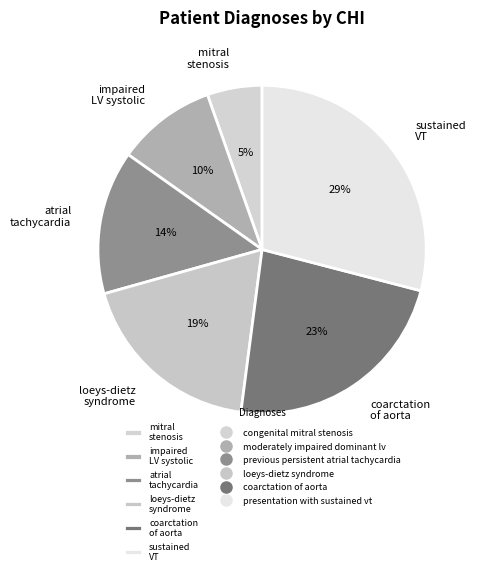

Does loeys-dietz syndrome account for over 50% of the chart?

No